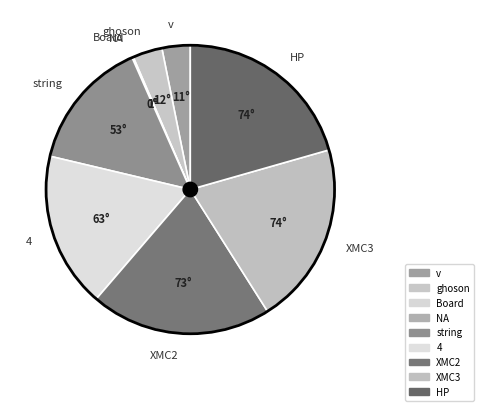

Is the sum of ghoson and string greater than half?

No